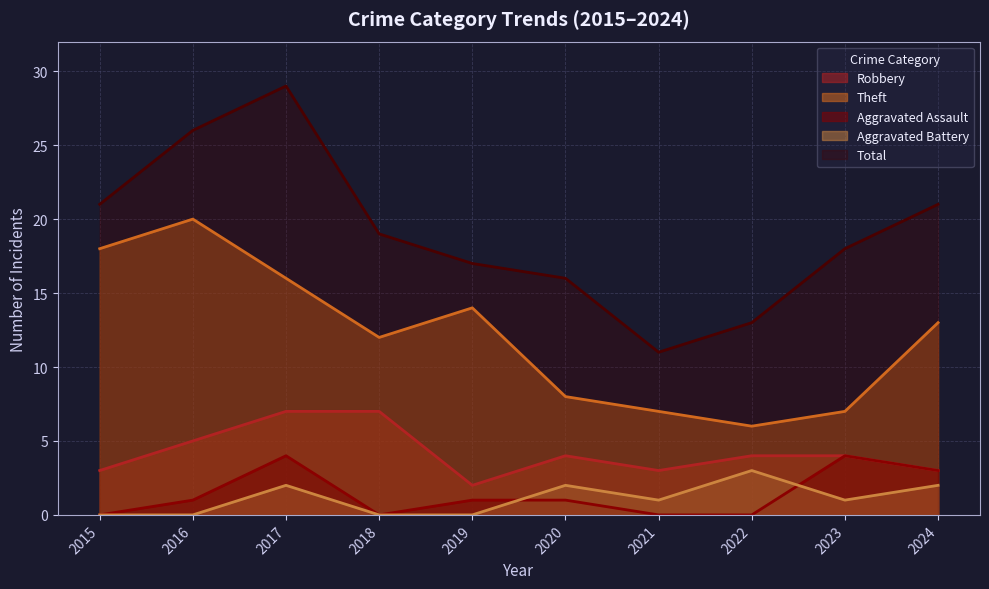

True or false: Total has more than 0 points higher than both neighbors.

True